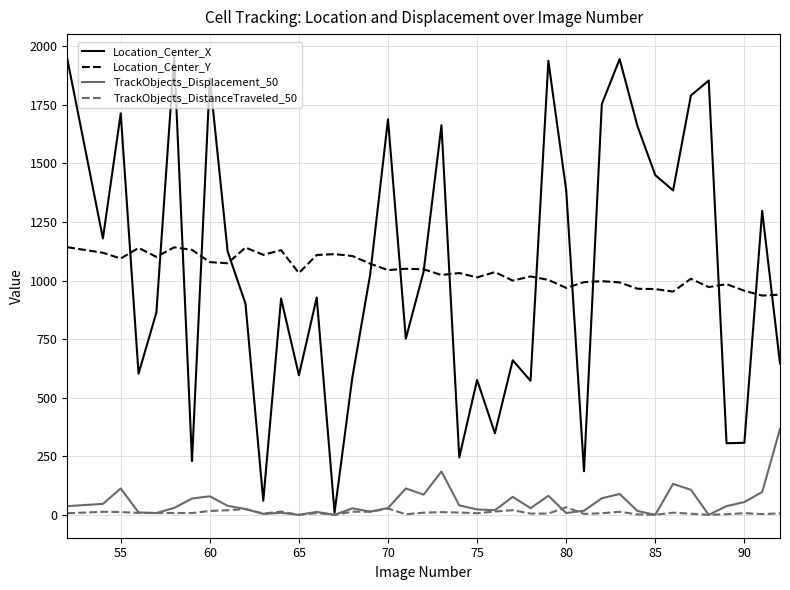

Which series has the largest range (max minus min)?

Location_Center_X